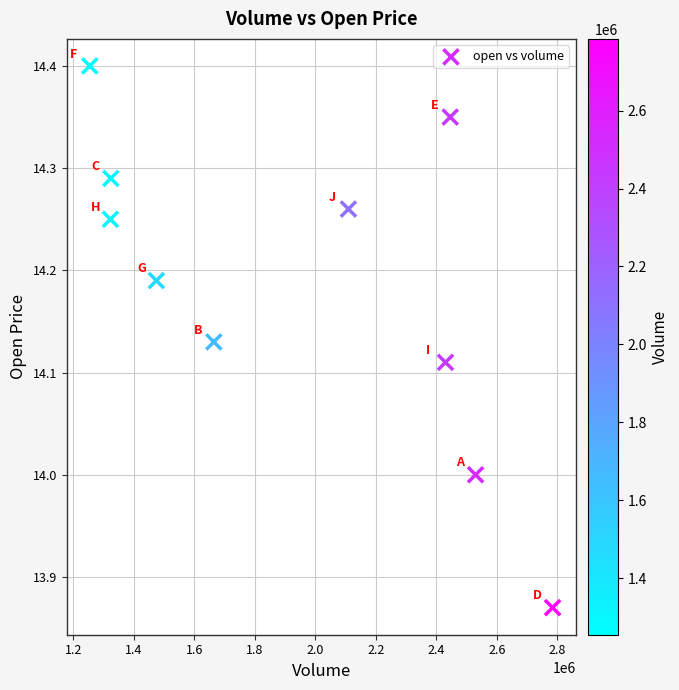

What is the range of X values (max minus min)?

1529600.0